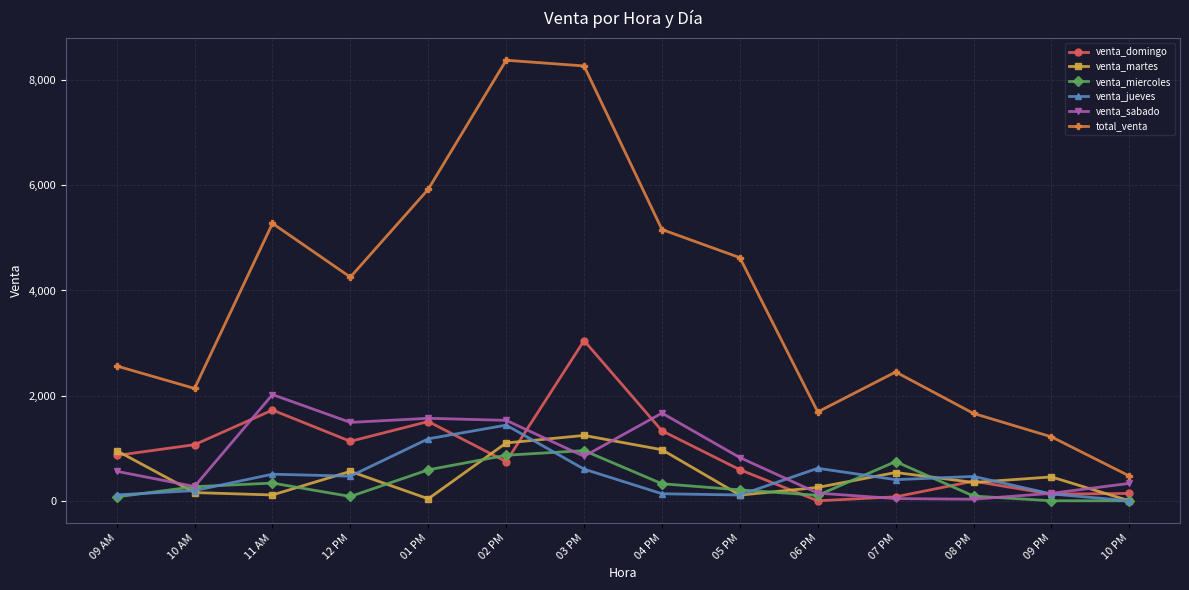

What are all the series names shown in the legend?

venta_domingo, venta_martes, venta_miercoles, venta_jueves, venta_sabado, total_venta